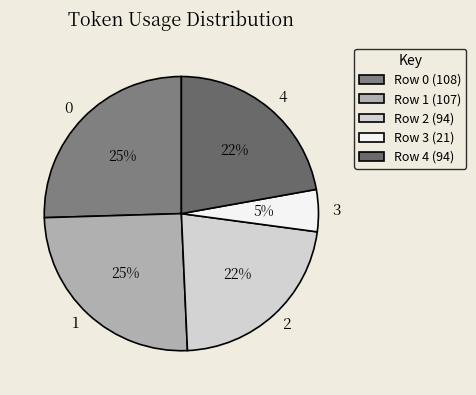

How many slices are in this pie chart?

5